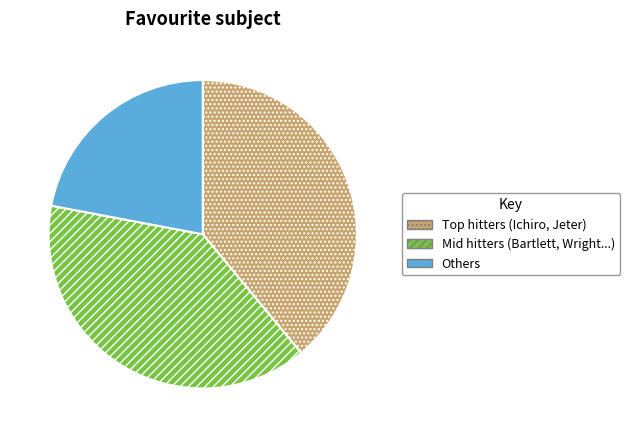

Is there any slice that represents more than half of the pie?

No